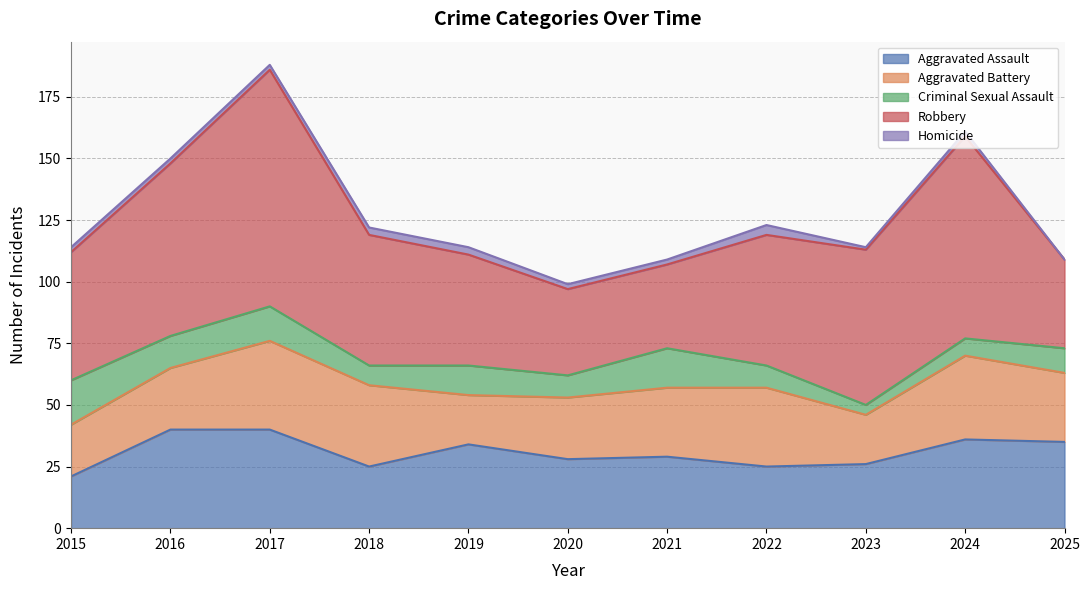

What is the approximate value of Robbery at 2021?

34